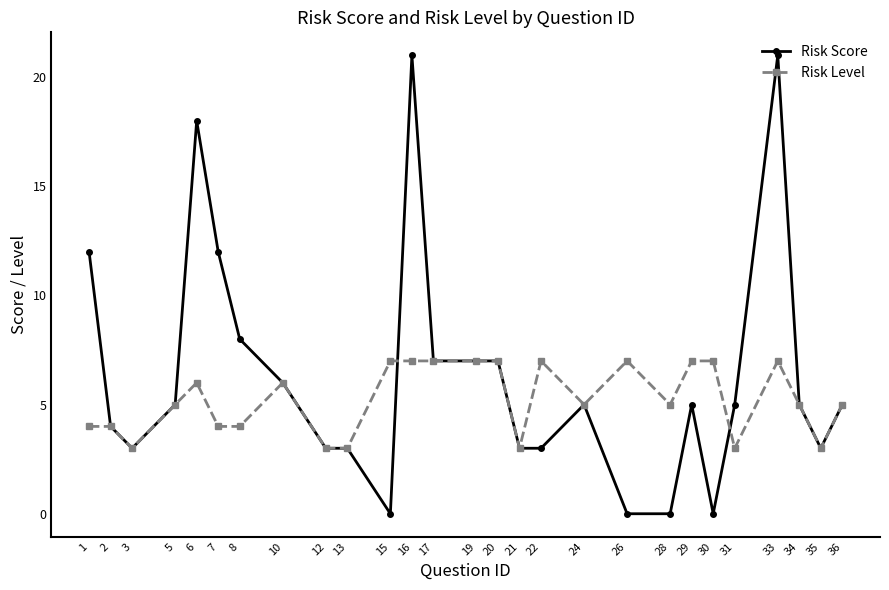

What is the maximum value shown in the chart?

21